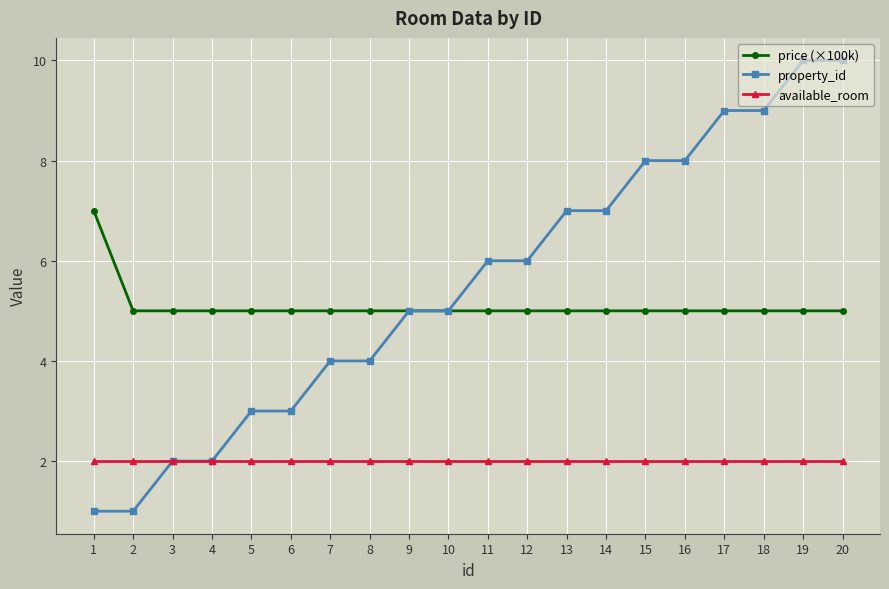

Reading right to left, what are all the values shown in this chart?

price (×100k): 20=5	19=5	18=5	17=5	16=5	15=5	14=5	13=5	12=5	11=5	10=5	9=5	8=5	7=5	6=5	5=5	4=5	3=5	2=5	1=7
property_id: 20=10	19=10	18=9	17=9	16=8	15=8	14=7	13=7	12=6	11=6	10=5	9=5	8=4	7=4	6=3	5=3	4=2	3=2	2=1	1=1
available_room: 20=2	19=2	18=2	17=2	16=2	15=2	14=2	13=2	12=2	11=2	10=2	9=2	8=2	7=2	6=2	5=2	4=2	3=2	2=2	1=2